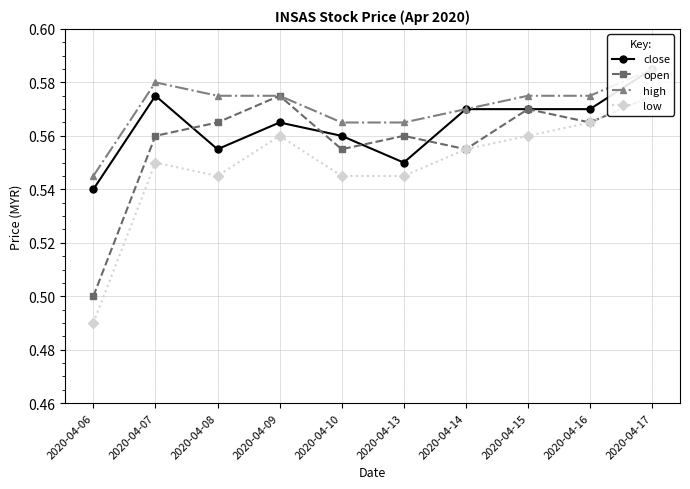

Which category has the highest value in the open series?

2020-04-09